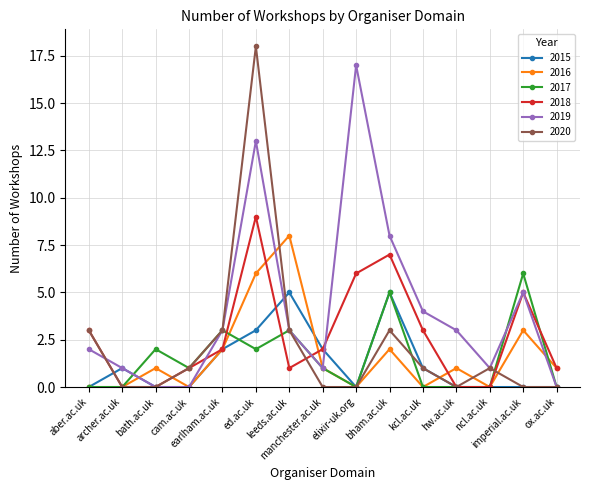

Reading left to right, transcribe all the data shown in this chart.

2015: 0	1	0	0	2	3	5	2	0	5	1	0	0	0	0
2016: 0	0	1	0	2	6	8	1	0	2	0	1	0	3	1
2017: 0	0	2	1	3	2	3	1	0	5	0	0	0	6	0
2018: 3	0	0	1	2	9	1	2	6	7	3	0	0	5	1
2019: 2	1	0	0	3	13	3	1	17	8	4	3	1	5	0
2020: 3	0	0	1	3	18	3	0	0	3	1	0	1	0	0